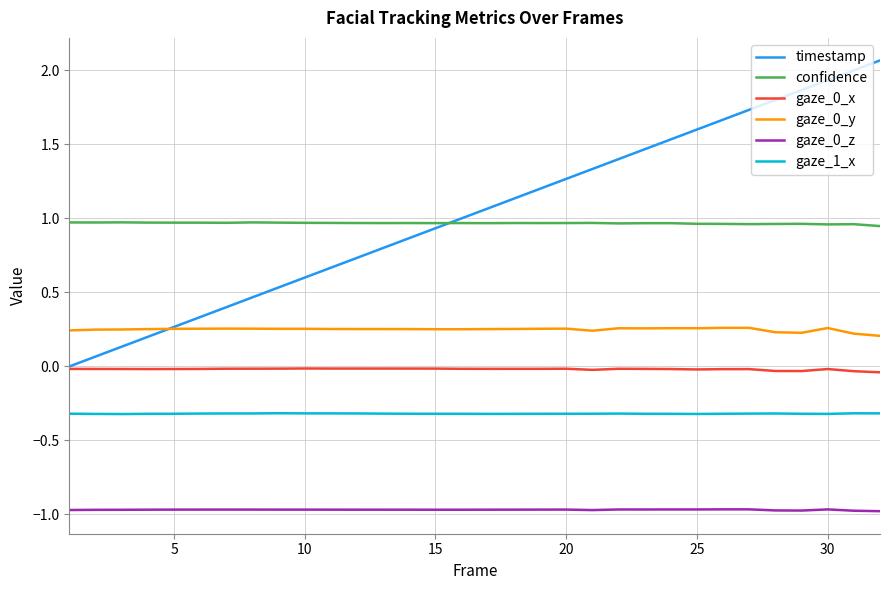

Which series has the largest range (max minus min)?

timestamp